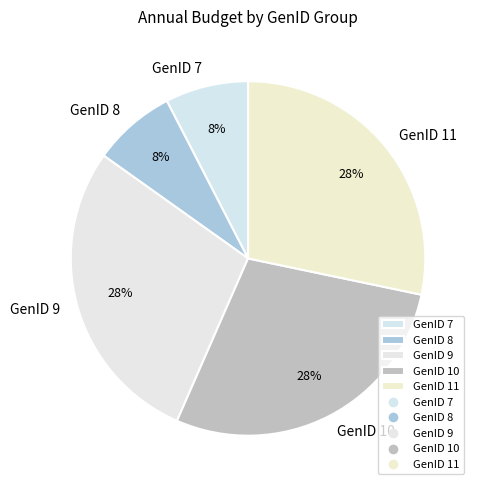

Do GenID 10 and GenID 9 together represent more than half of the pie?

Yes